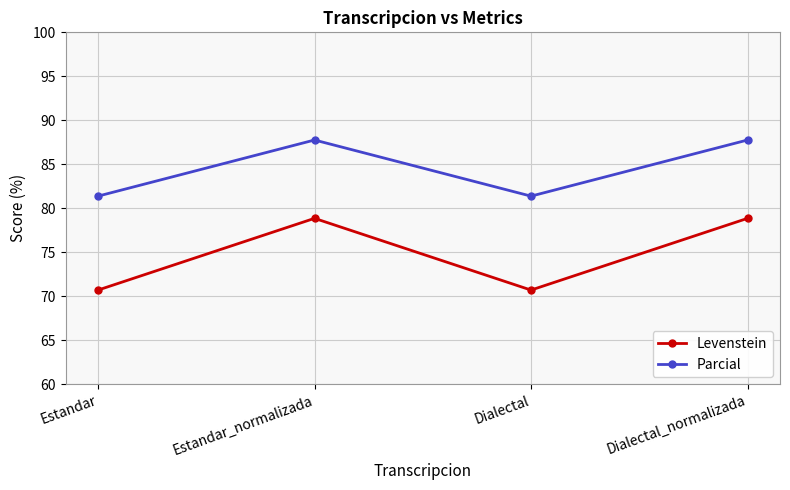

What is the difference between the highest and lowest values at Dialectal?

10.7